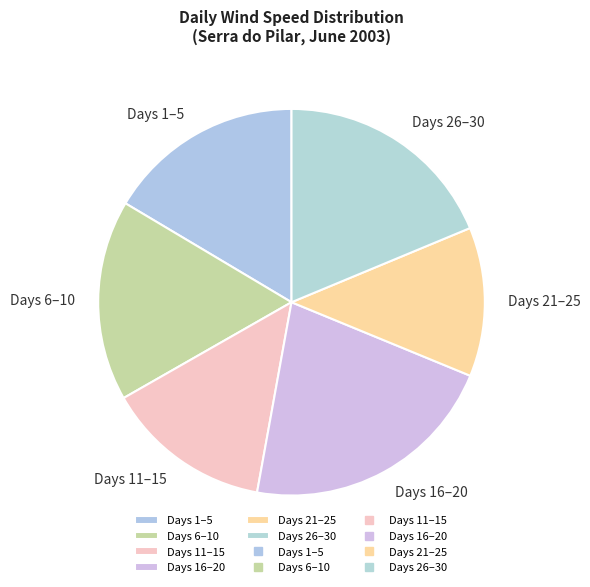

Which has a higher value, Days 16–20 or Days 6–10?

Days 16–20